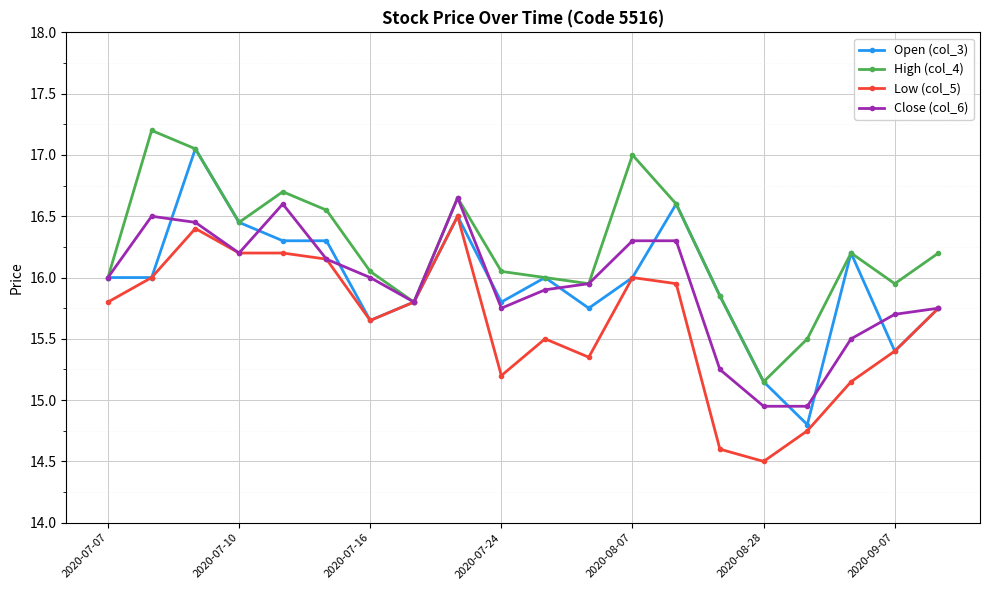

What is the highest value of the Low (col_5) series?

16.5